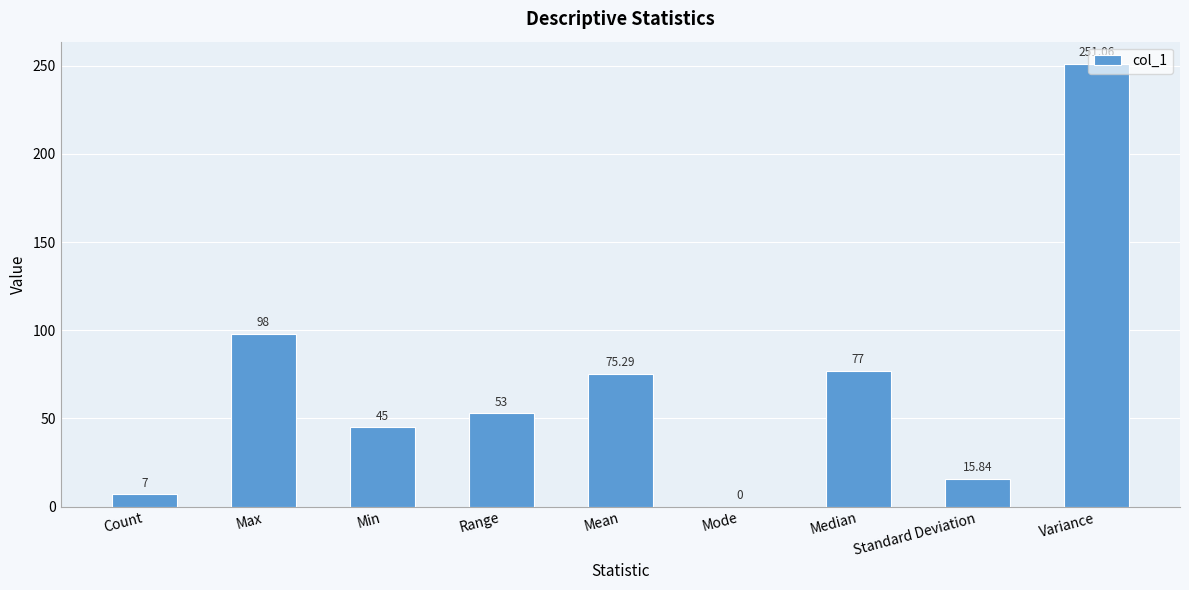

Which category has the highest value across all series?

Variance